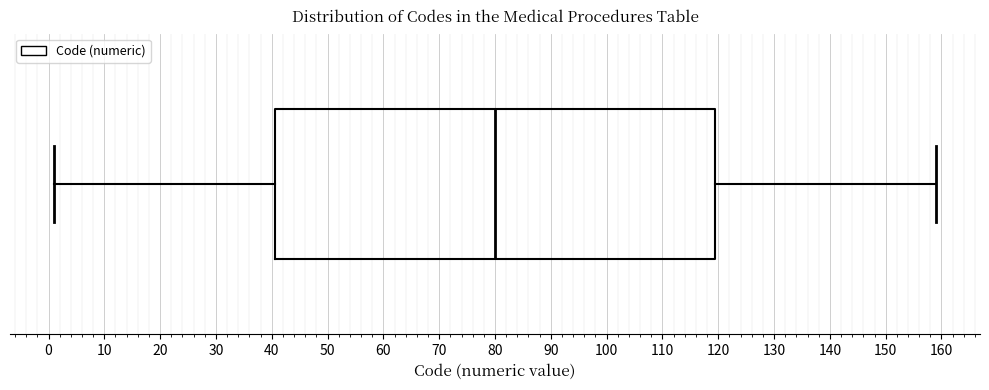

Read this box plot against the x-axis: the position of the median line, the range covered by the box, and the ends of both whiskers. The values are not printed on the chart, so give them approximately, as read against the axis.

median 80, box 41 to 120, whiskers 1 to 159